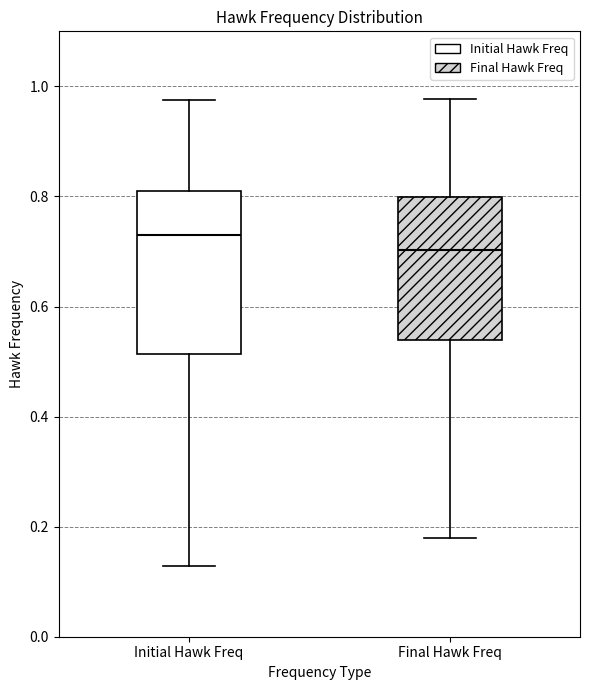

Reading left to right, transcribe this box plot: for each box, give where its median line is, the range the box spans, and where its two whiskers end, as read against the y-axis. The values are not printed on the chart, so give them approximately, as read against the axis.

Initial Hawk Freq: median 0.72, box 0.52 to 0.80, whiskers 0.12 to 0.98
Final Hawk Freq: median 0.70, box 0.54 to 0.80, whiskers 0.18 to 0.98